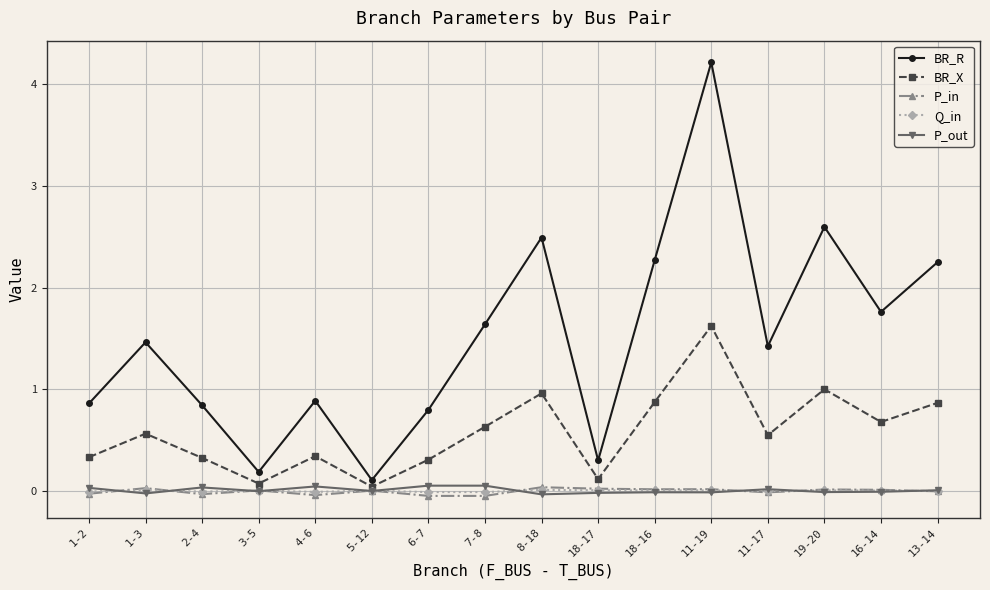

Is the value of Q_in at 18-17 greater than the value of BR_R at 19-20?

No